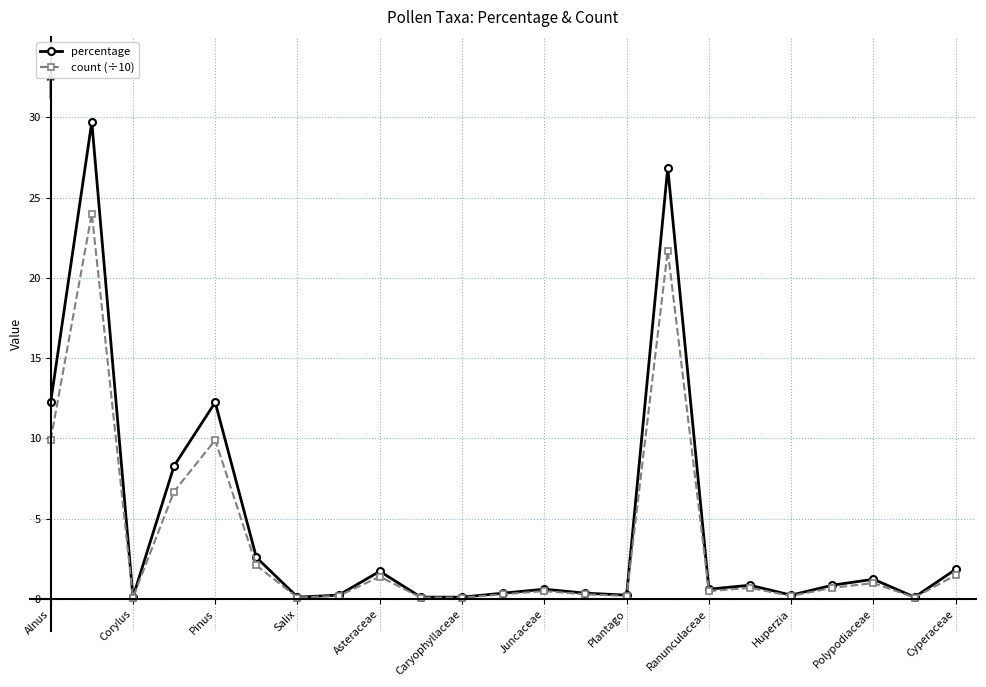

What is the greatest value displayed?

29.7